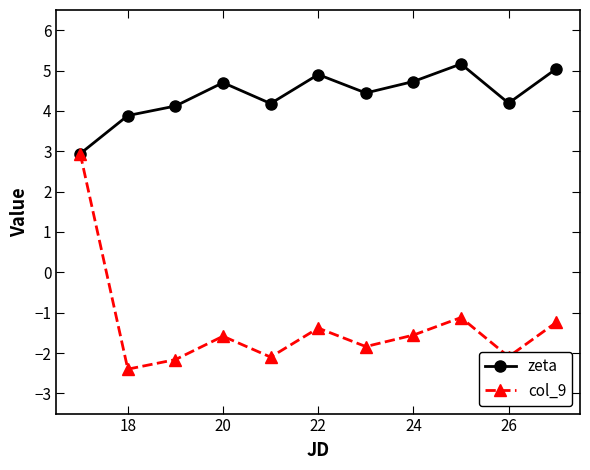

What is the value of the zeta point at the 4th from the left?

4.7